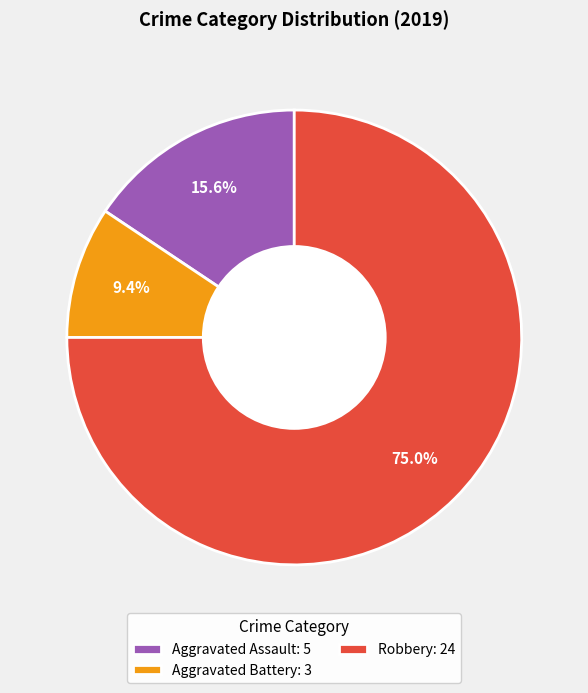

What is the total percentage of Aggravated Battery: 3 and Robbery: 24?

84.4%